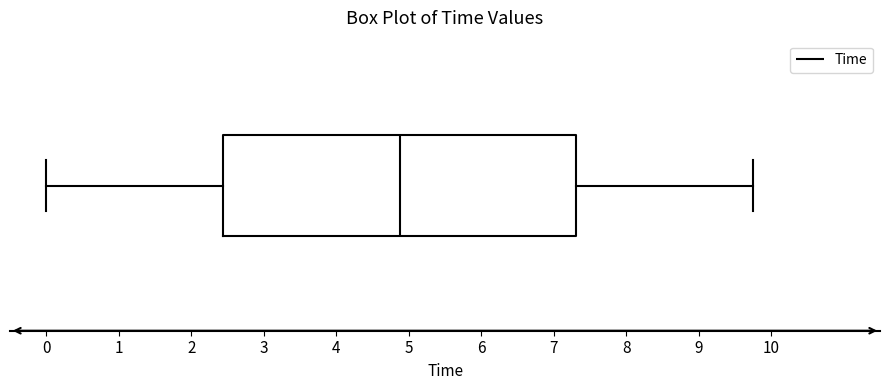

Read this box plot against the x-axis: the position of the median line, the range covered by the box, and the ends of both whiskers. The values are not printed on the chart, so give them approximately, as read against the axis.

median 4.9, box 2.4 to 7.3, whiskers 0.0 to 9.8